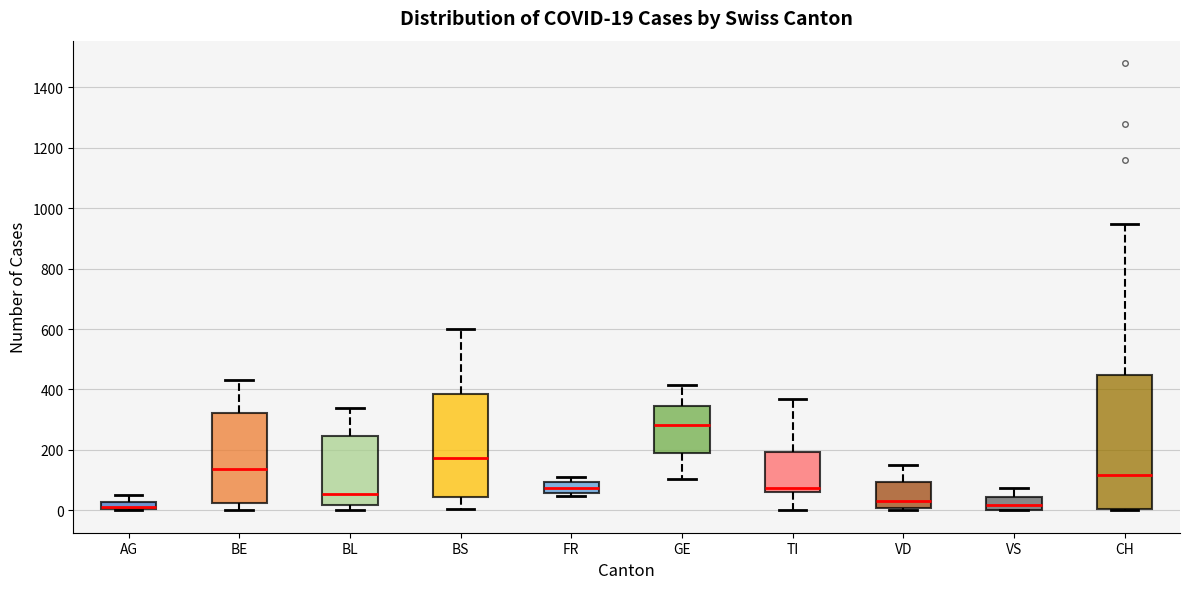

Which box's median line is the highest?

GE